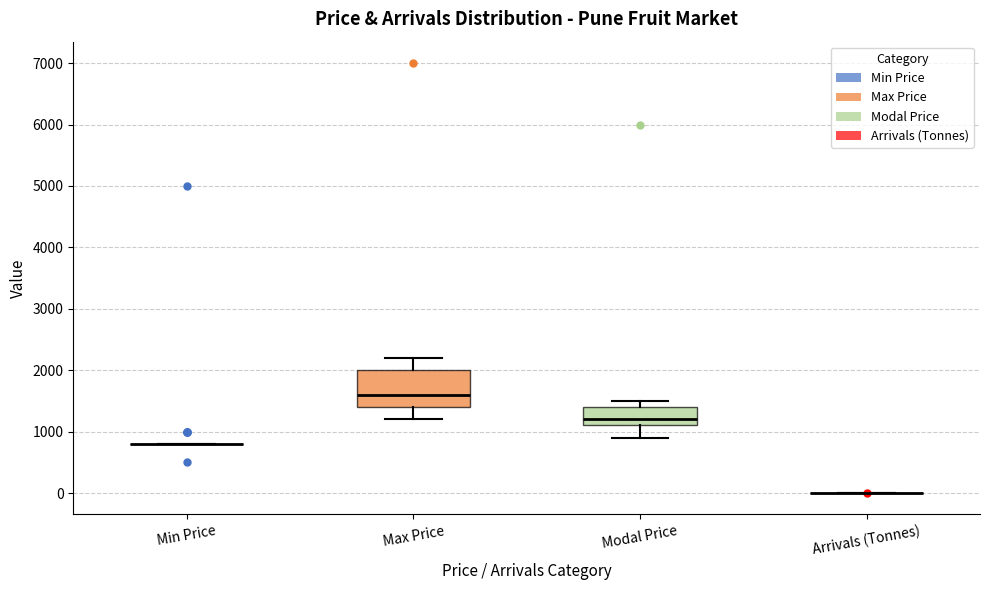

Which box is the tallest, from its lower edge to its upper edge?

Max Price